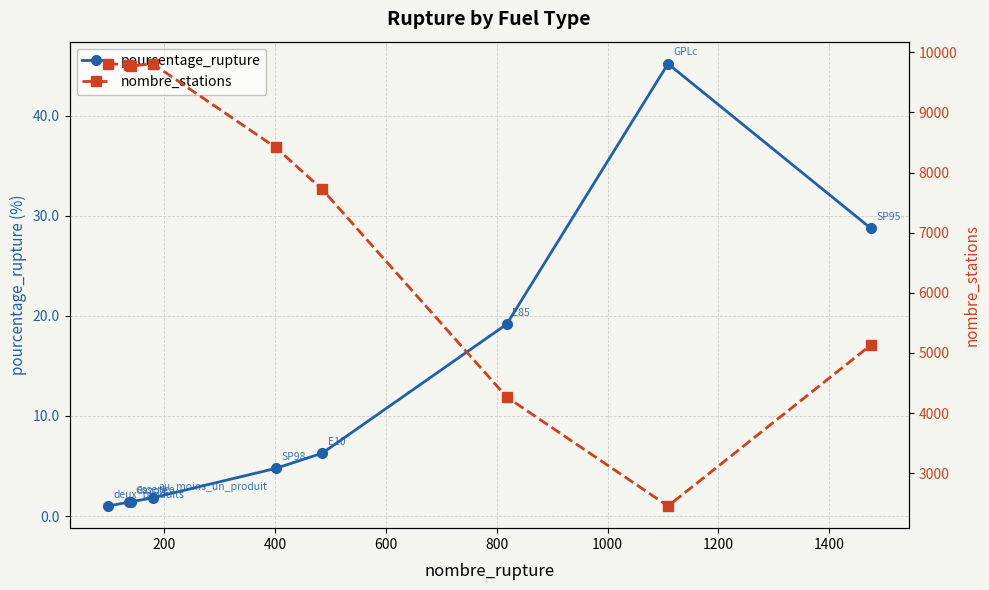

True or false: pourcentage_rupture has more than 2 interior local peaks.

False